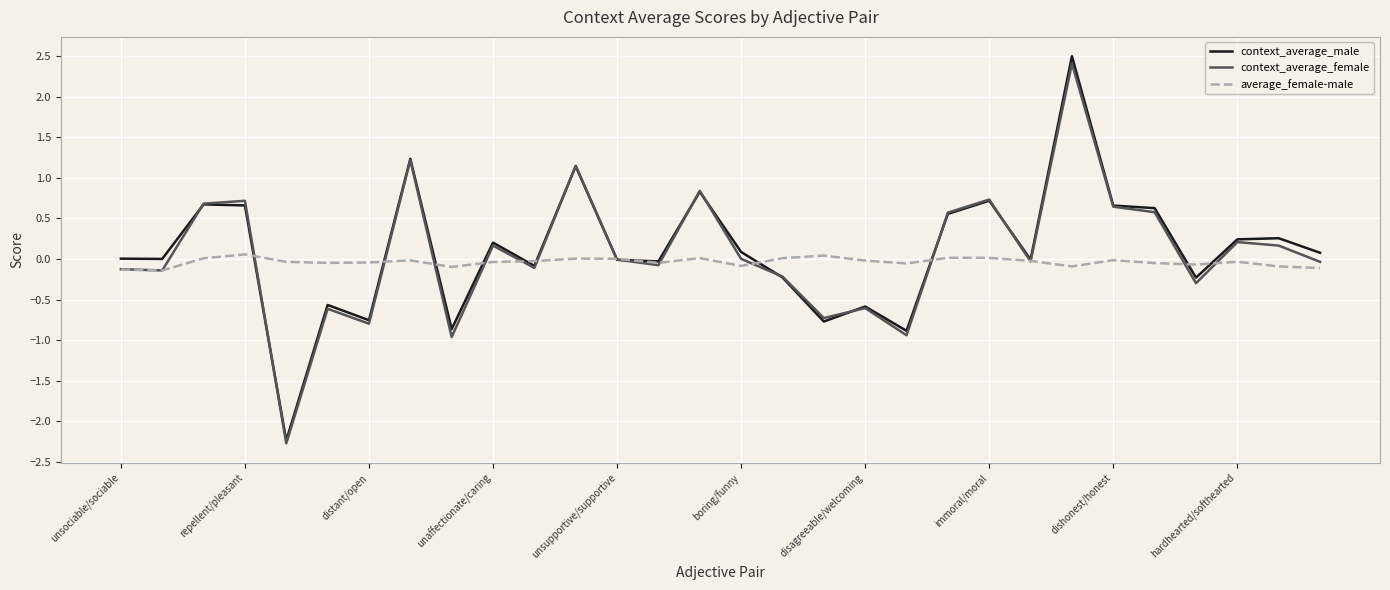

How many lines are shown in the chart?

3